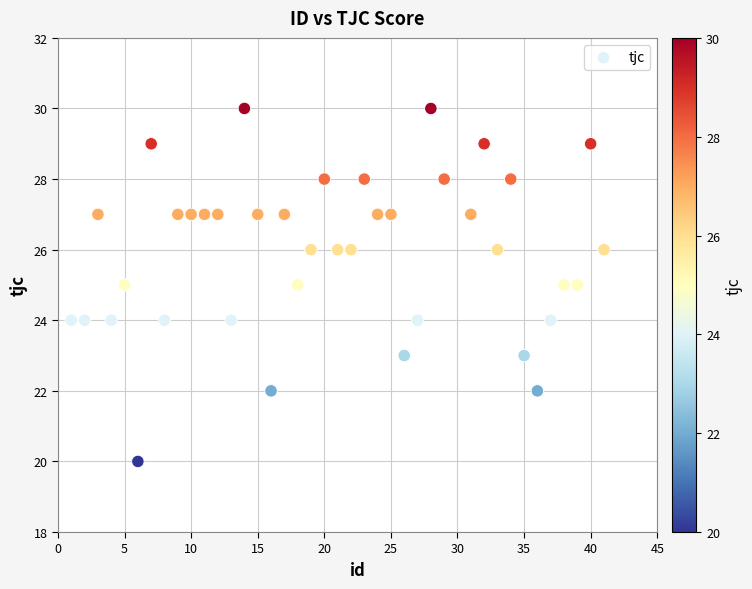

What is the range of Y values (max minus min)?

10